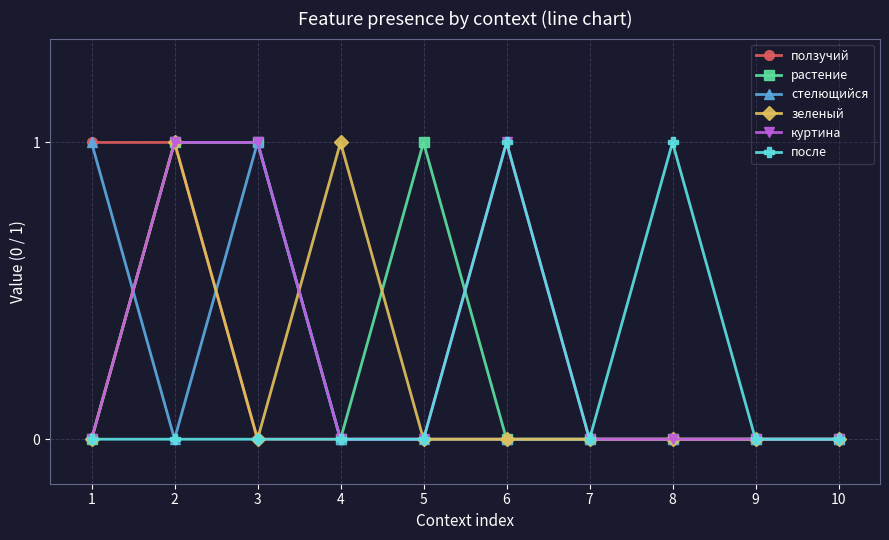

True or false: после has a value of 0 at 3.

True